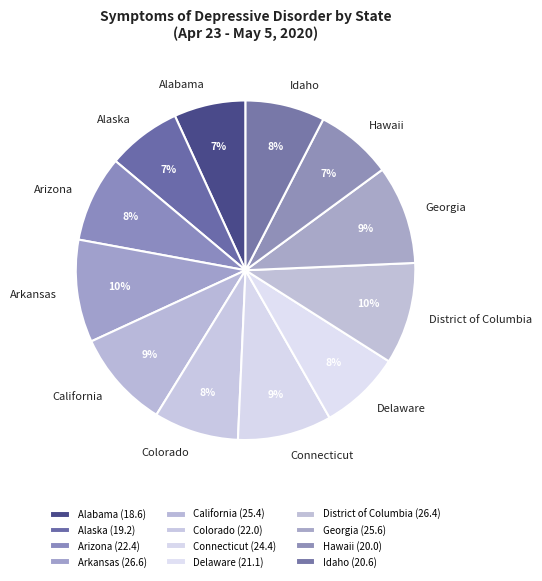

What is the smallest slice in the pie chart?

Alabama